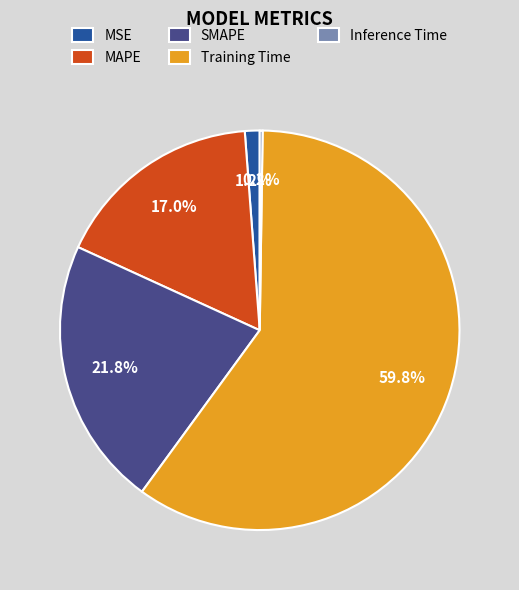

The MAPE slice represents 17% of the pie. True or false?

True